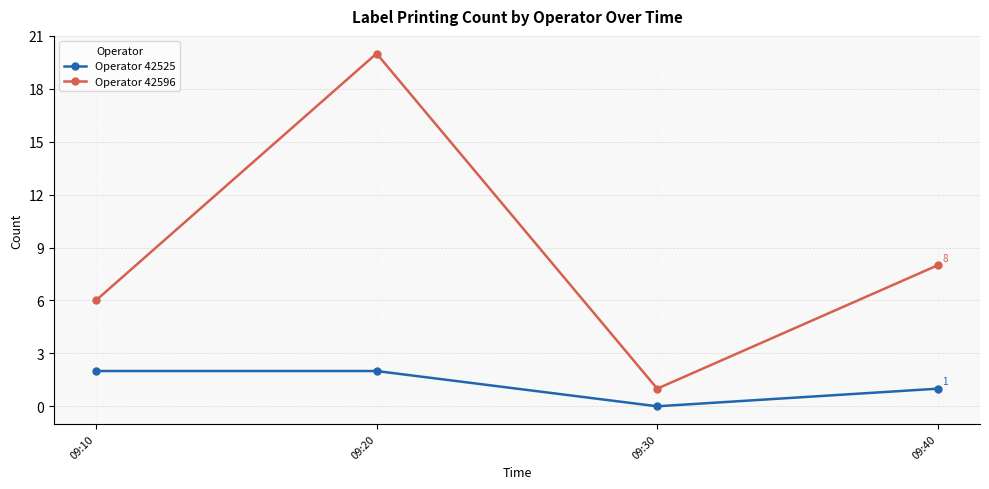

What is the approximate value of Operator 42525 at 09:20?

2